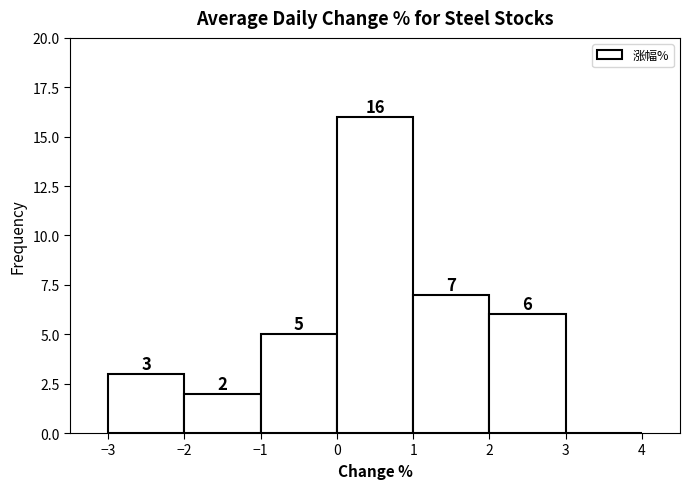

Over which range of the x-axis is the bar tallest?

0 to 1